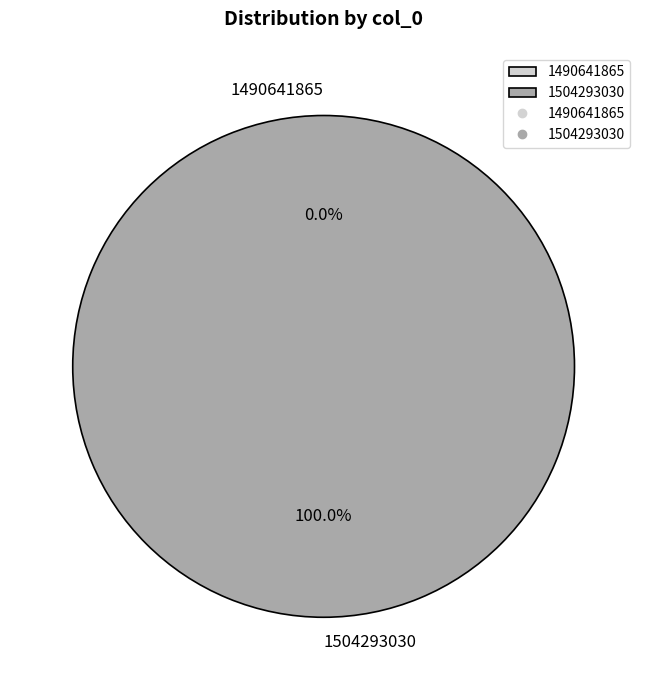

True or false: 1490641865 accounts for 14% of the total.

False